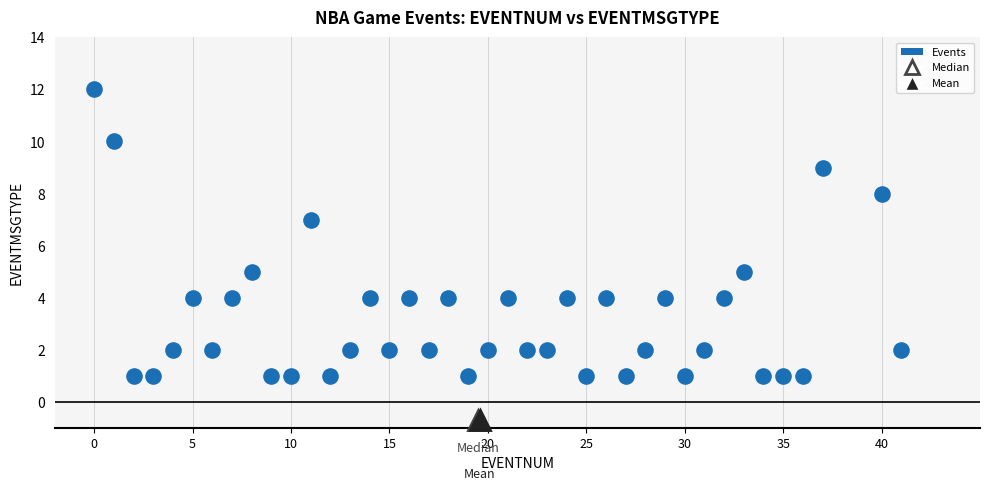

What is the range of X values (max minus min)?

41